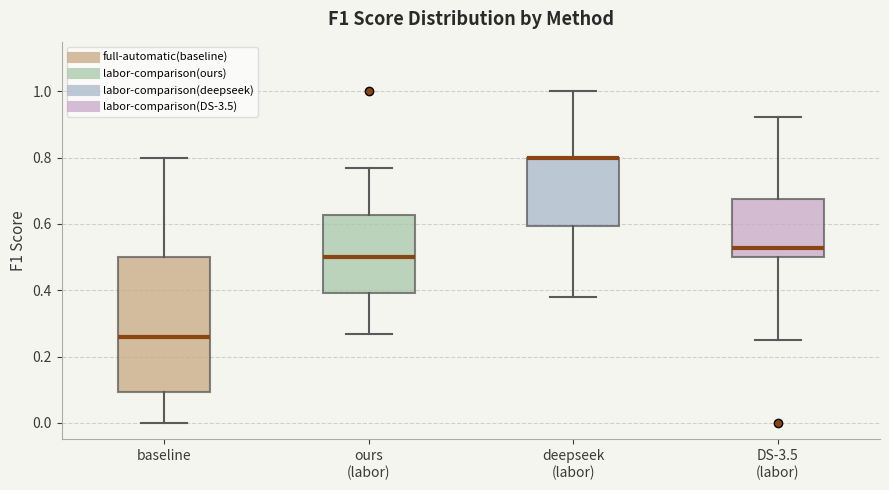

Reading left to right, read every box against the y-axis: the position of its median line, the range the box covers, and the ends of its whiskers. The values are not printed on the chart, so give them approximately, as read against the axis.

baseline: median 0.26, box 0.10 to 0.50, whiskers 0.00 to 0.80
ours (labor): median 0.50, box 0.40 to 0.62, whiskers 0.26 to 0.76
deepseek (labor): median 0.80 (drawn on the box's upper edge), box 0.60 to 0.80, whiskers 0.38 to 1.00
DS-3.5 (labor): median 0.52, box 0.50 to 0.68, whiskers 0.26 to 0.92